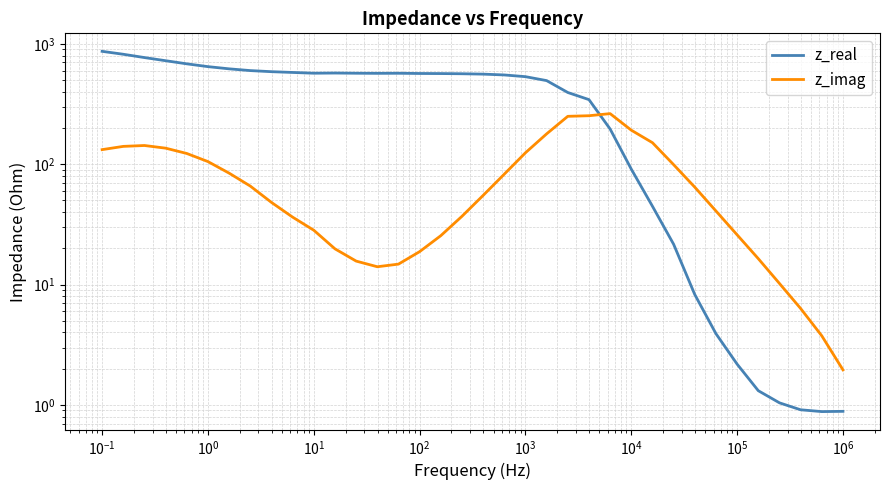

In z_real, how many points are higher than both neighbors (excluding endpoints)?

2